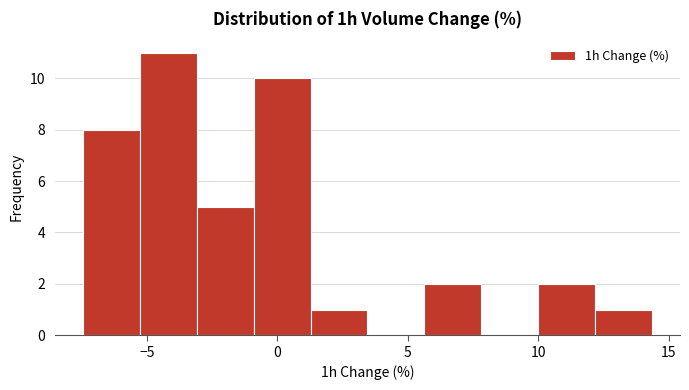

Reading left to right, list every bar in this chart as the range it spans on the x-axis followed by its height. Neither the bar edges nor the heights are printed on the chart, so give them approximately, as read against the axes.

-7.5 to -5.5: 8
-5.5 to -3.0: 11
-3.0 to -1.0: 5
-1.0 to 1.5: 10
1.5 to 3.5: 1
3.5 to 5.5: 0
5.5 to 8.0: 2
8.0 to 10.0: 0
10.0 to 12.0: 2
12.0 to 14.5: 1